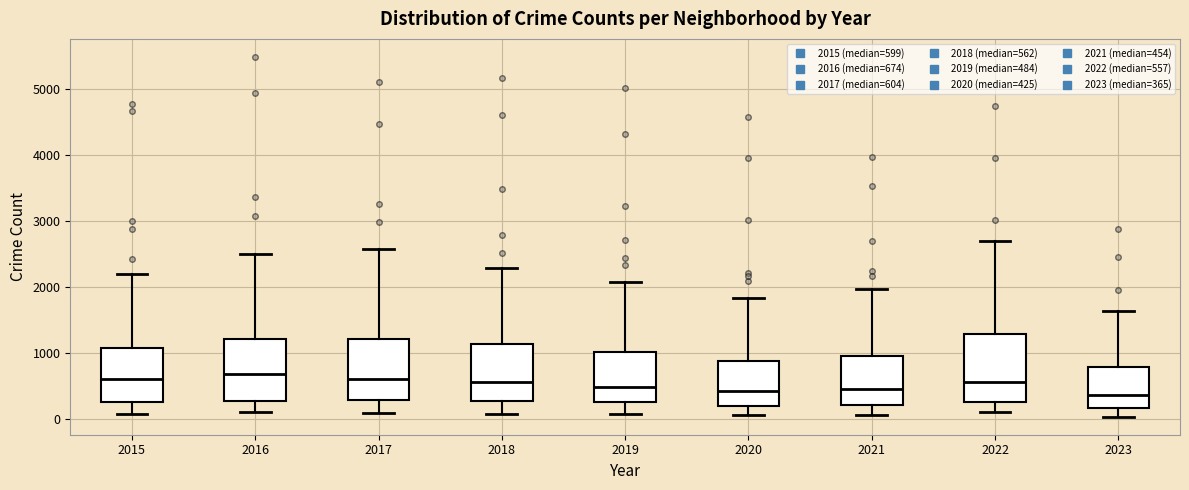

Reading left to right, read every box against the y-axis: the position of its median line, the range the box covers, and the ends of its whiskers. The values are not printed on the chart, so give them approximately, as read against the axis.

2015: median 600, box 300 to 1100, whiskers 100 to 2200
2016: median 700, box 300 to 1200, whiskers 100 to 2500
2017: median 600, box 300 to 1200, whiskers 100 to 2600
2018: median 600, box 300 to 1100, whiskers 100 to 2300
2019: median 500, box 300 to 1000, whiskers 100 to 2100
2020: median 400, box 200 to 900, whiskers 100 to 1800
2021: median 500, box 200 to 900, whiskers 100 to 2000
2022: median 600, box 300 to 1300, whiskers 100 to 2700
2023: median 400, box 200 to 800, whiskers 0 to 1600